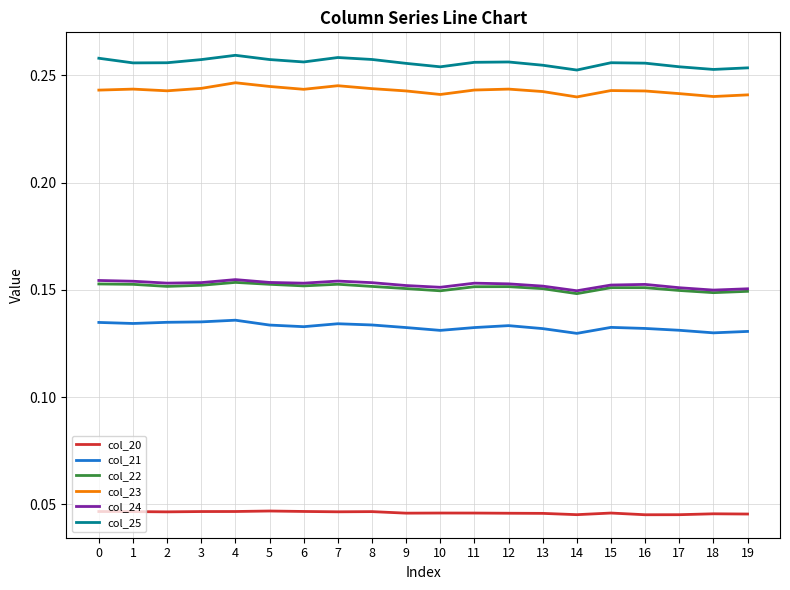

The value of col_22 at 1 is 0.1. True or false?

False